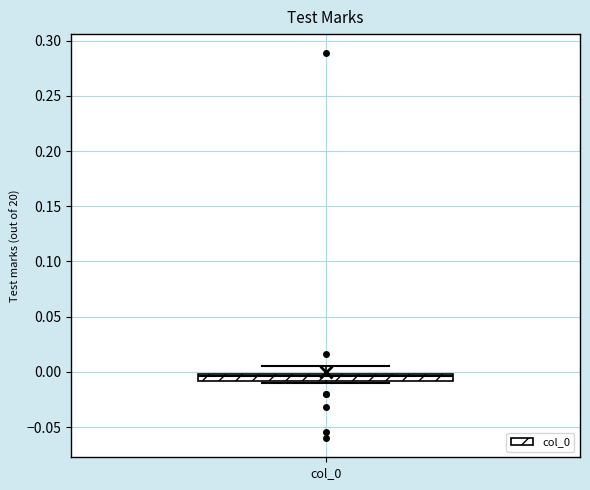

Where is the upper edge of the box for col_0 on the y-axis? The values are not printed on the chart, so give them approximately, as read against the axis.

0.000